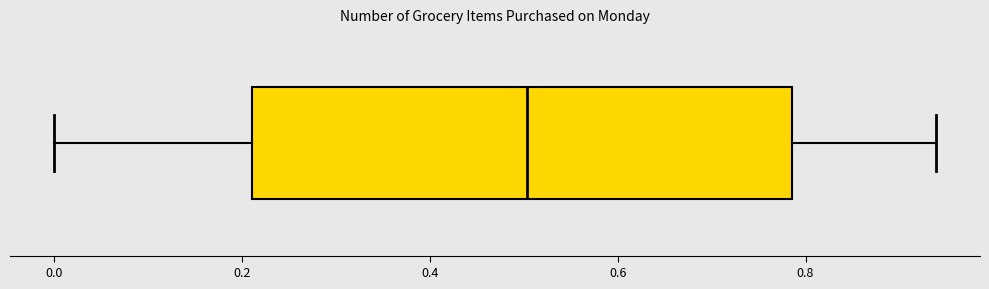

Where does the left whisker of the box end on the x-axis? The values are not printed on the chart, so give them approximately, as read against the axis.

0.00